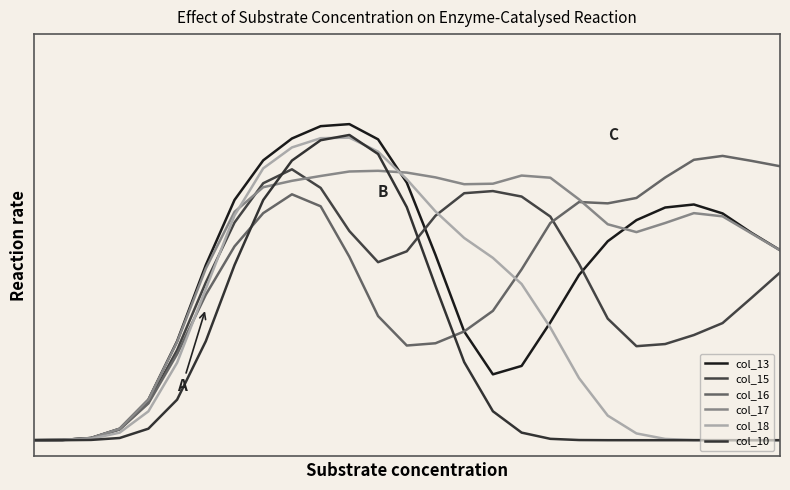

Does the chart display data point markers on the line(s)?

No